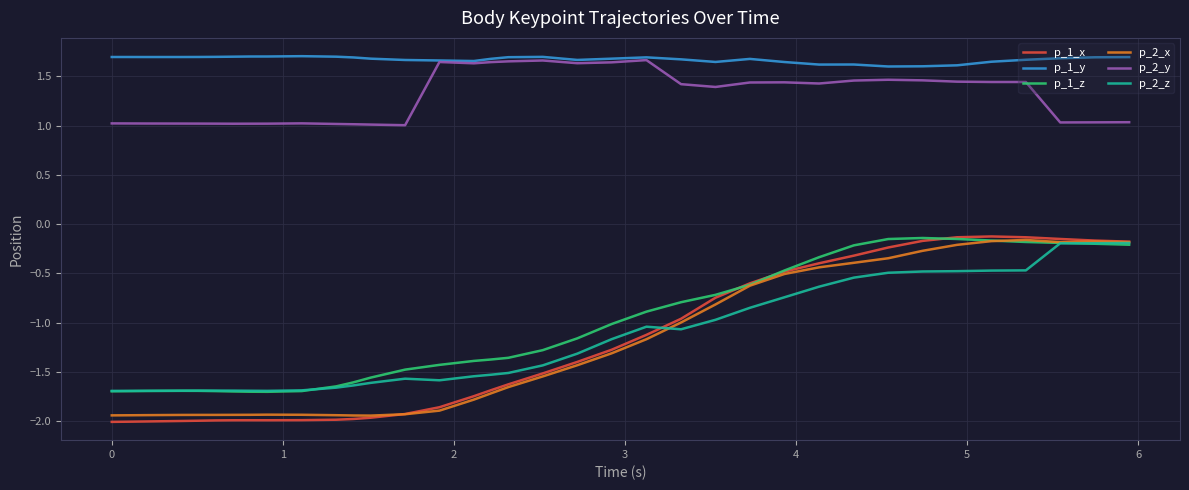

Which series has the largest range (max minus min)?

p_1_x